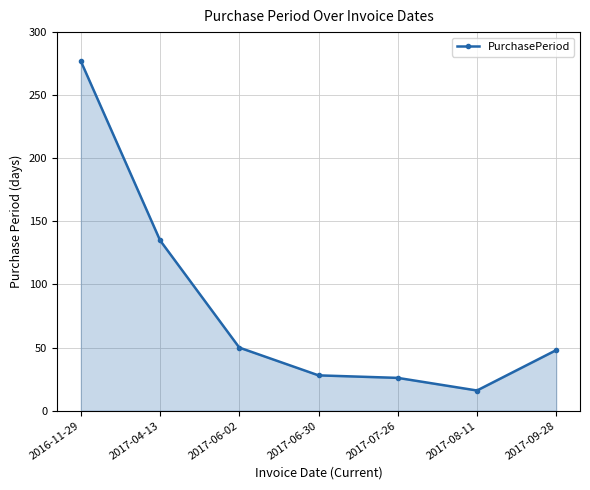

How many values are below 48?

3